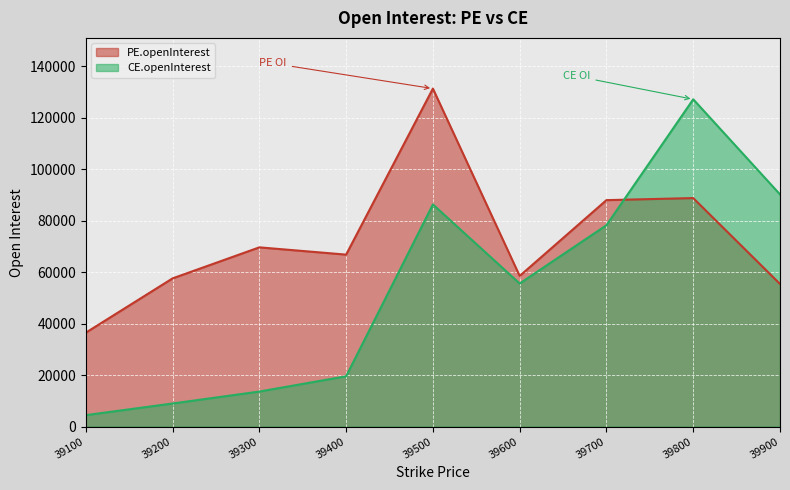

In CE.openInterest, how many points are higher than both neighbors (excluding endpoints)?

2